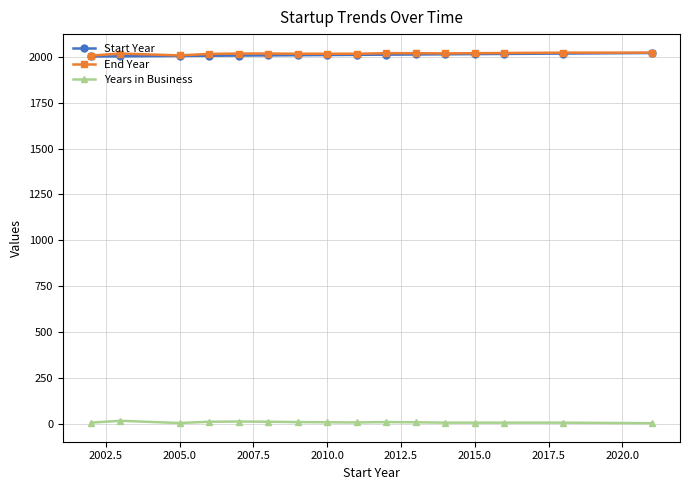

Is this an area chart (filled region under the line)?

No